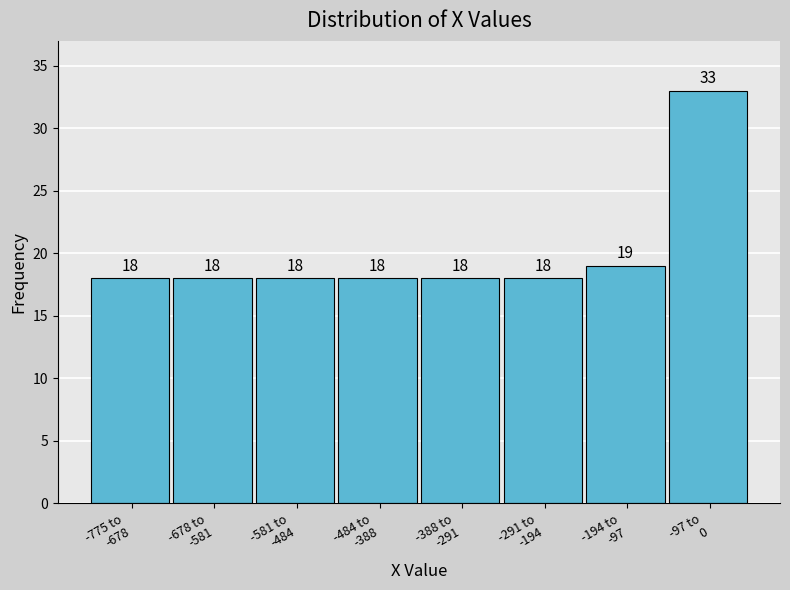

Reading left to right, transcribe all the data shown in this chart.

18	18	18	18	18	18	19	33